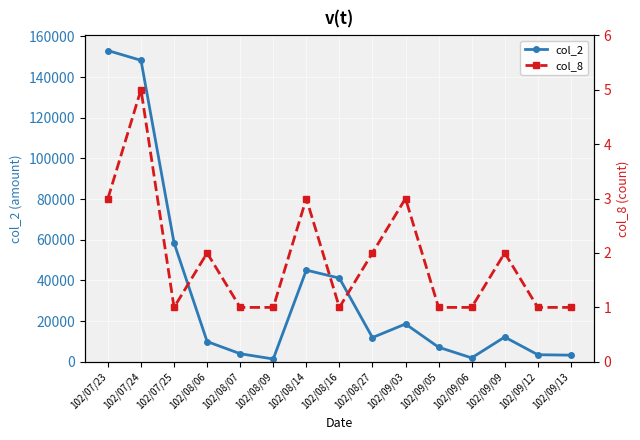

What are all the series names shown in the legend?

col_2, col_8